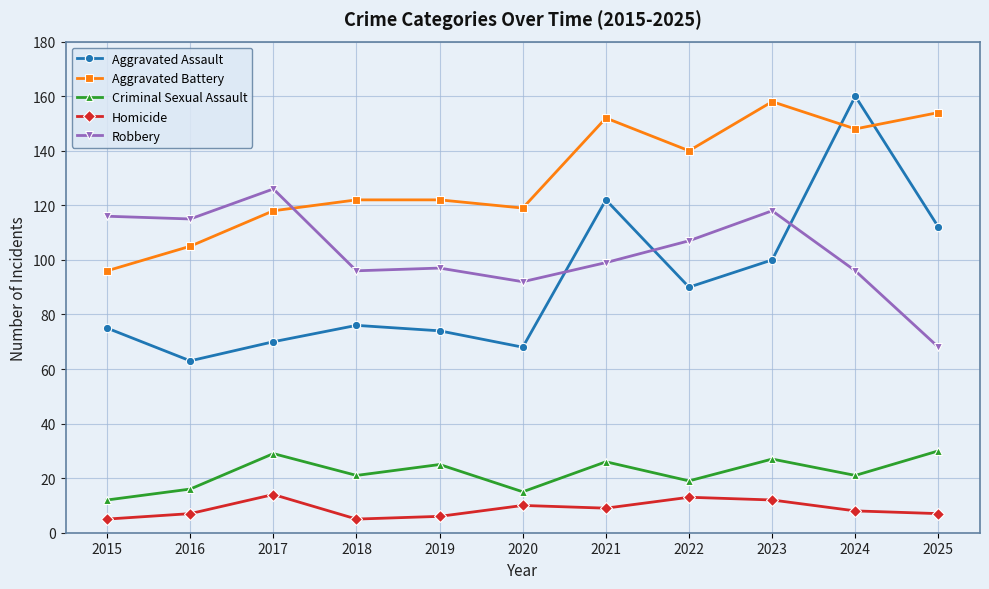

True or false: Homicide has a value of 18 at 2020.

False